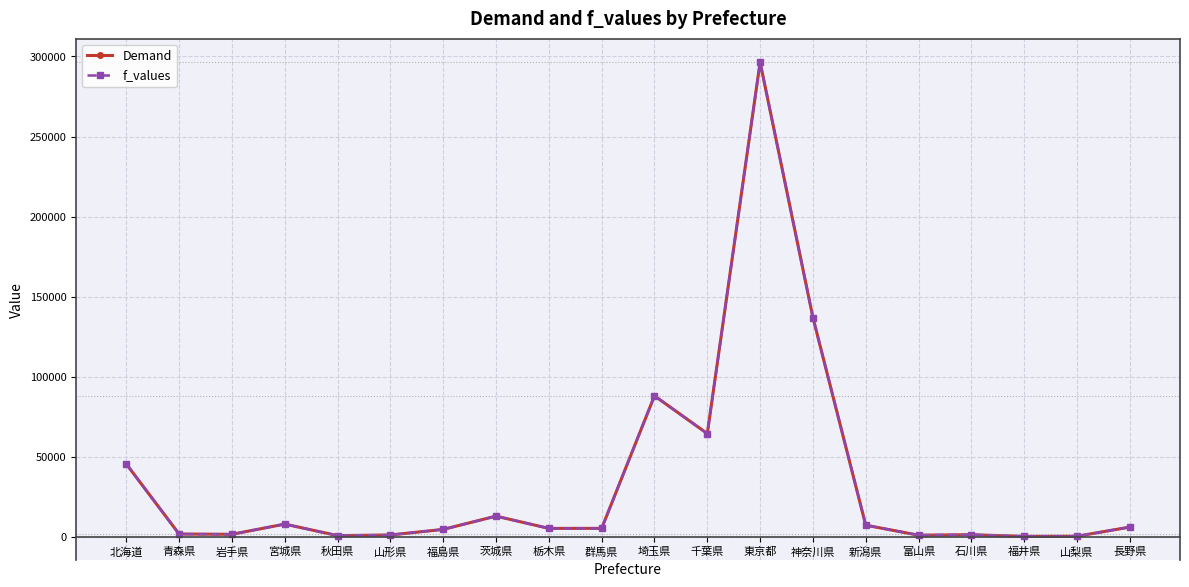

The value of f_values at 山梨県 is 438.3. True or false?

True